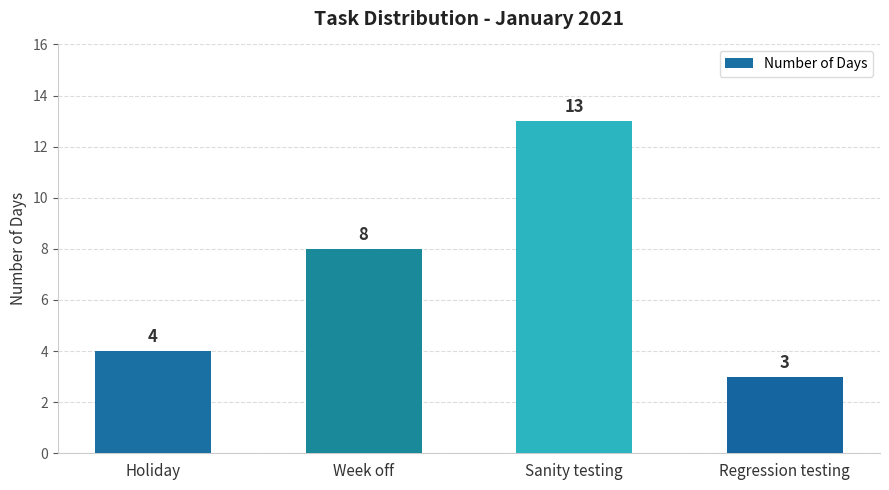

How many data points does each series have?

4